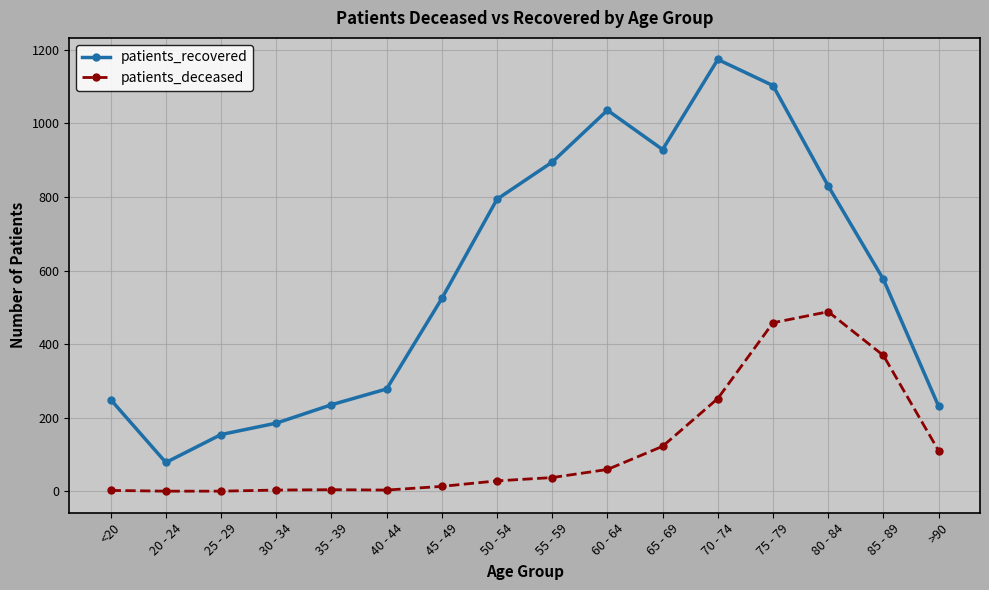

How many data points in patients_recovered are less than 576?

8